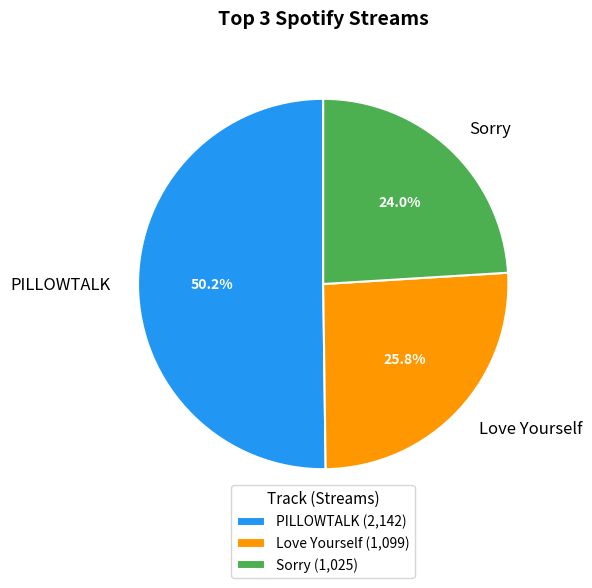

Count the number of slices in the pie.

3